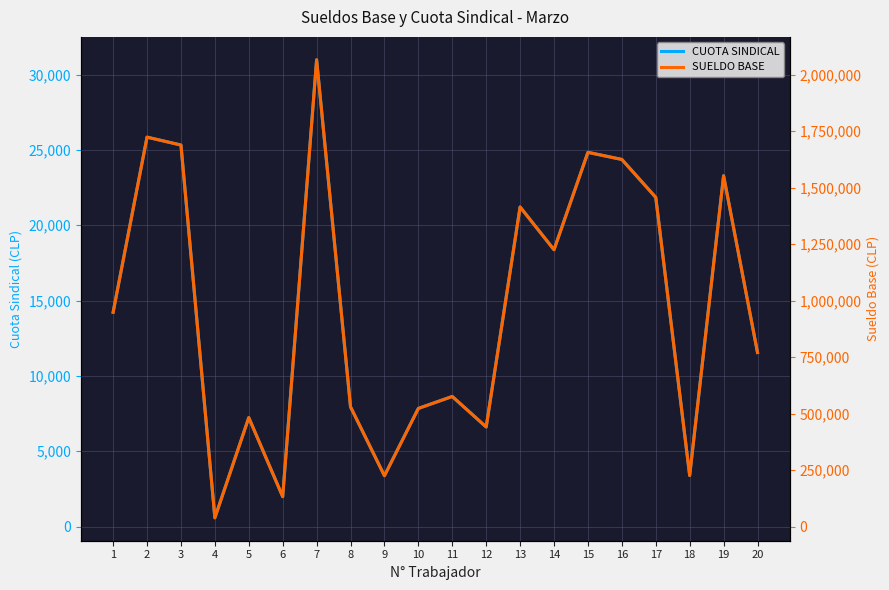

At how many categories does at least one series exceed 2022459?

1